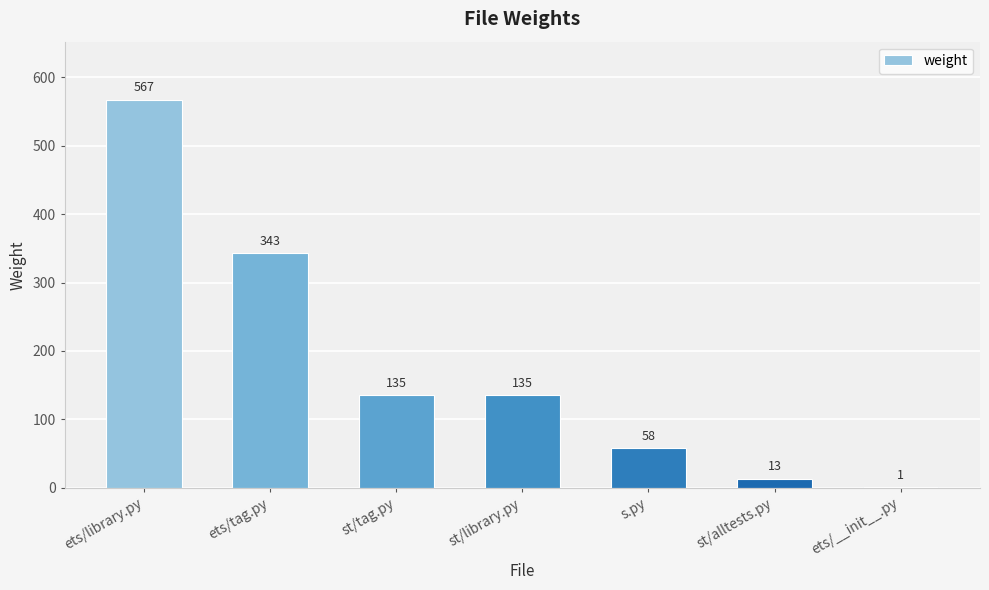

At which label does the data first exceed 135?

ets/library.py